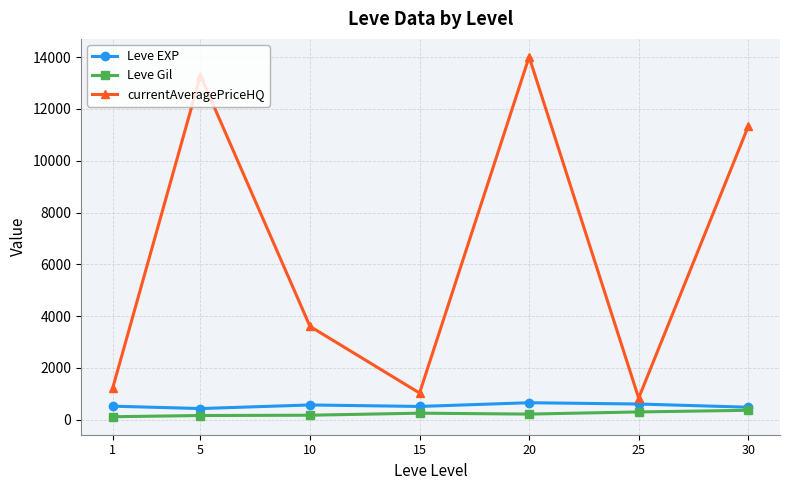

The value of currentAveragePriceHQ at 10 is 3602.4. True or false?

True